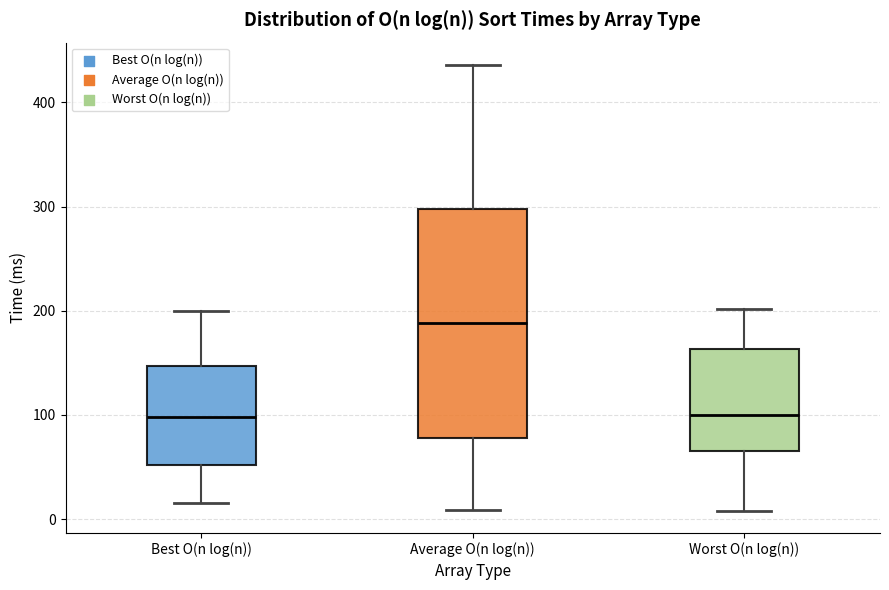

Reading left to right, transcribe this box plot: for each box, give where its median line is, the range the box spans, and where its two whiskers end, as read against the y-axis. The values are not printed on the chart, so give them approximately, as read against the axis.

Best O(n log(n)): median 100, box 50 to 150, whiskers 20 to 200
Average O(n log(n)): median 190, box 80 to 300, whiskers 10 to 440
Worst O(n log(n)): median 100, box 70 to 160, whiskers 10 to 200